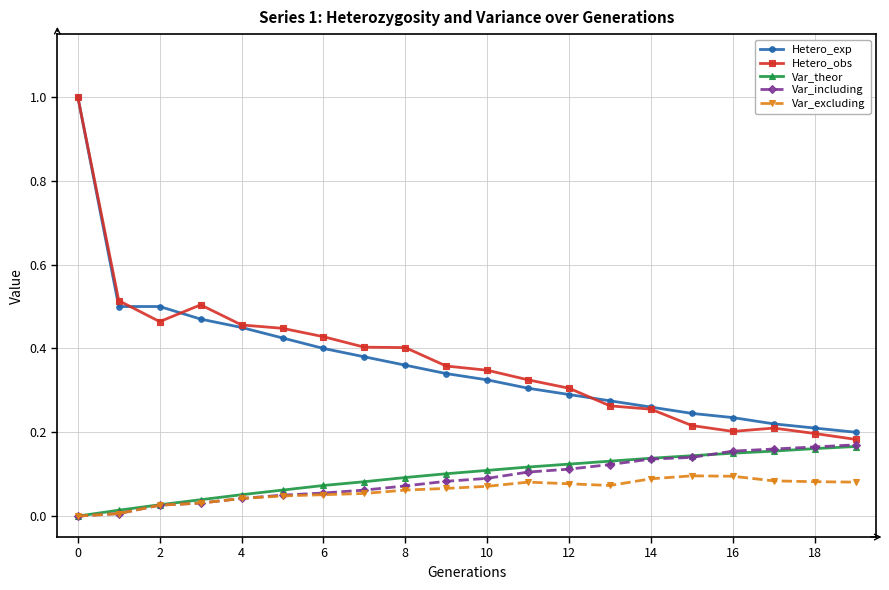

What is the greatest value displayed?

1.0